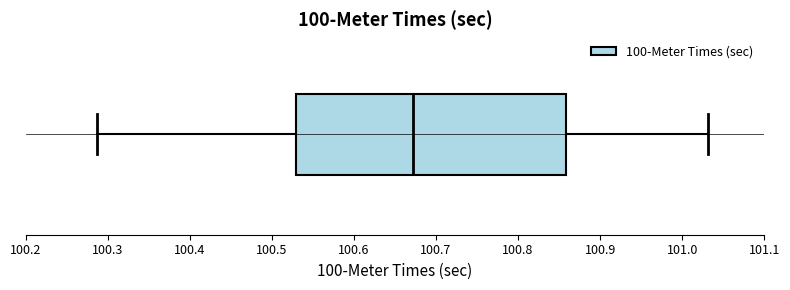

Where is the right edge of the box on the x-axis? The values are not printed on the chart, so give them approximately, as read against the axis.

100.86